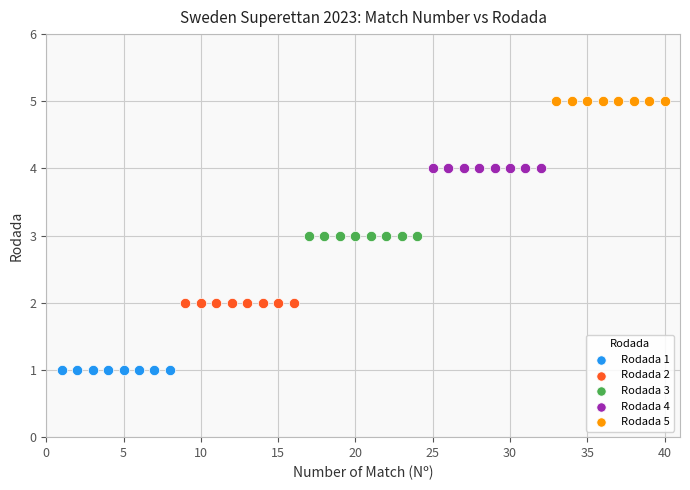

Which series contains the highest Y value?

Rodada 5